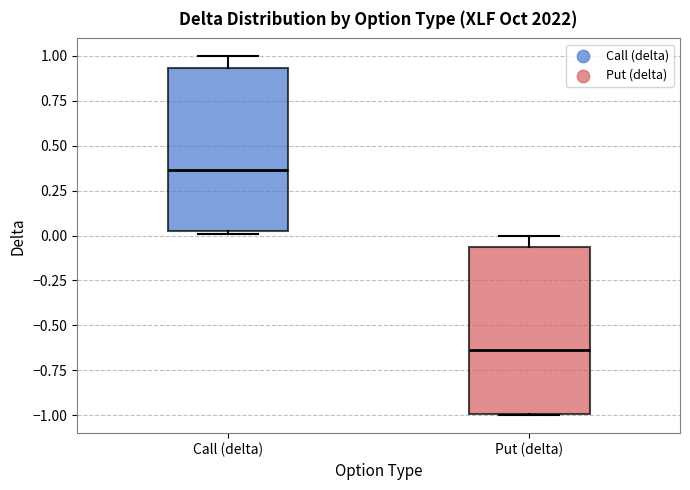

Reading left to right, transcribe this box plot: for each box, give where its median line is, the range the box spans, and where its two whiskers end, as read against the y-axis. The values are not printed on the chart, so give them approximately, as read against the axis.

Call (delta): median 0.35, box 0.00 to 0.95, whiskers 0.00 (just below the box's lower edge) to 1.00
Put (delta): median -0.65, box -1.00 to -0.05, whiskers -1.00 to 0.00